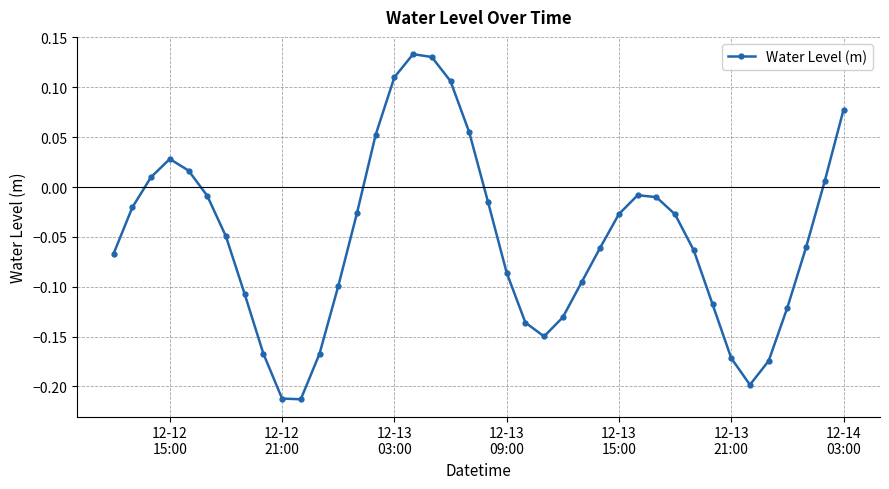

How many data points are above 0?

11